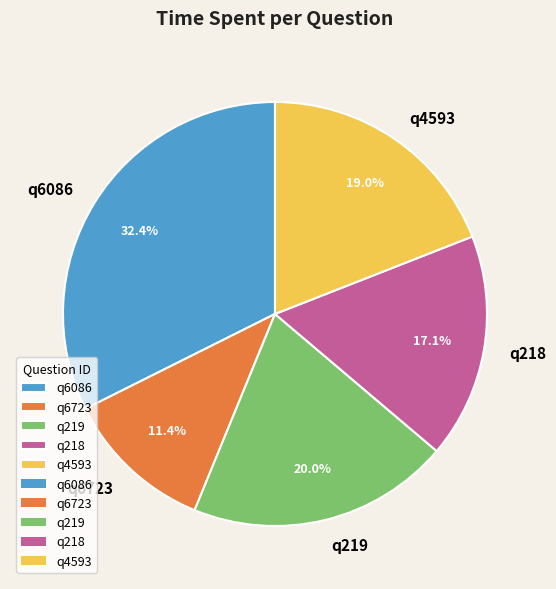

Between q4593 and q6723, which is larger?

q4593